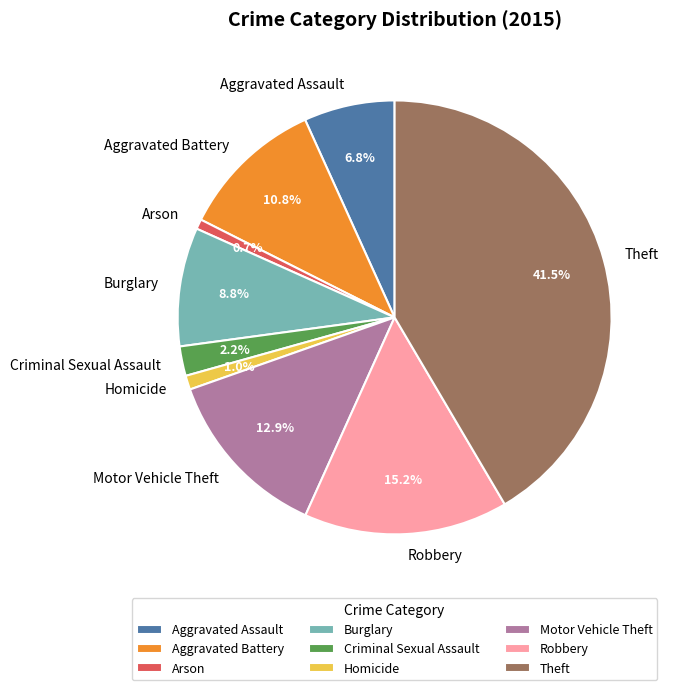

How many segments does this pie chart have?

9